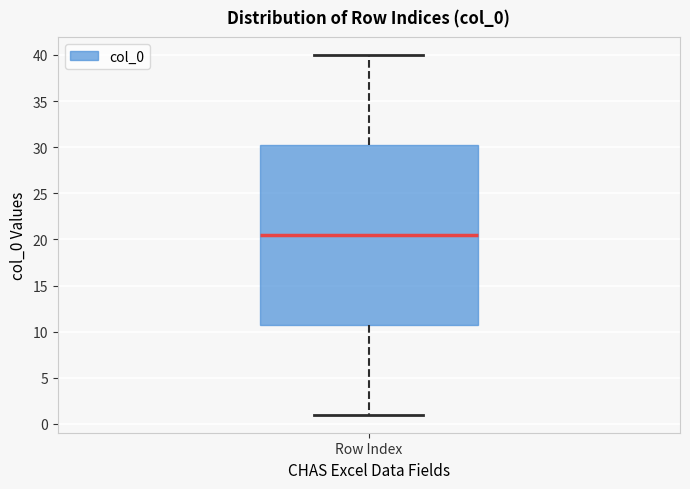

Transcribe this box plot: give where the median line is, the range the box spans, and where the two whiskers end, as read against the y-axis. The values are not printed on the chart, so give them approximately, as read against the axis.

median 20.5, box 11.0 to 30.5, whiskers 1.0 to 40.0